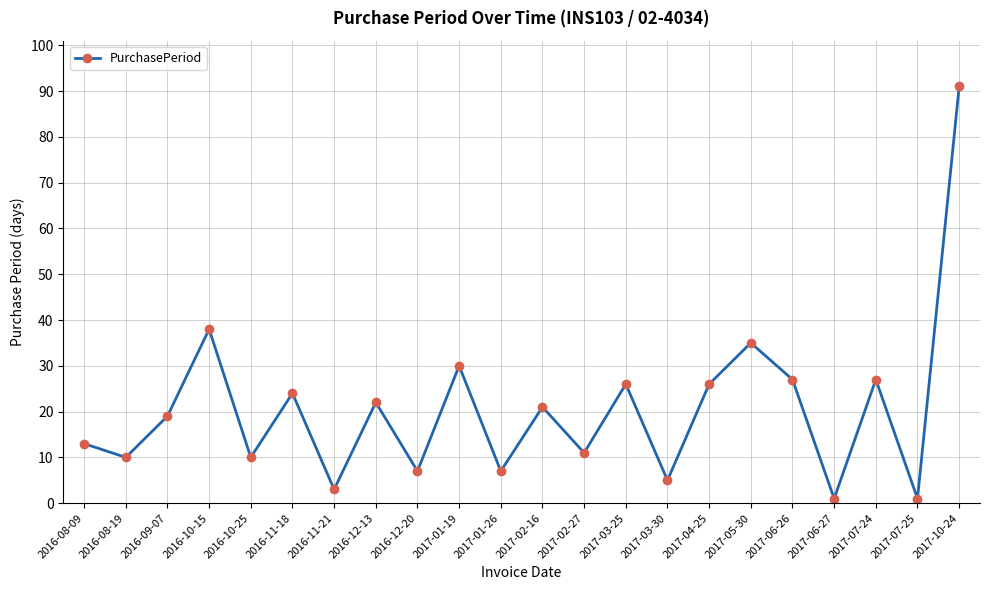

At which category does the data reach its first local peak?

2016-10-15